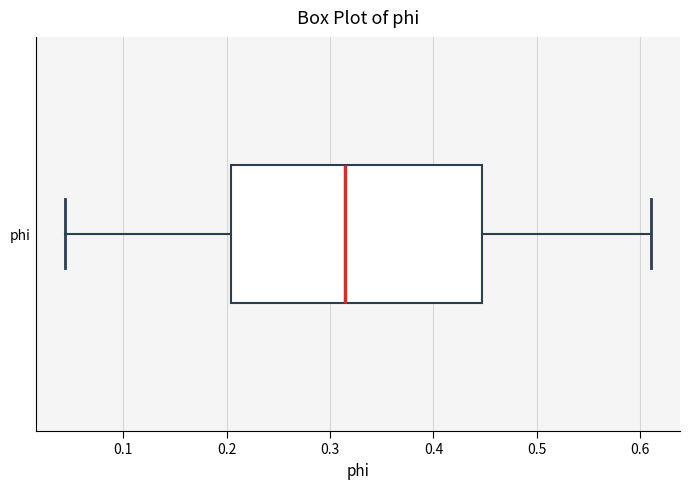

Read this box plot against the x-axis: the position of the median line, the range covered by the box, and the ends of both whiskers. The values are not printed on the chart, so give them approximately, as read against the axis.

median 0.31, box 0.20 to 0.45, whiskers 0.04 to 0.61